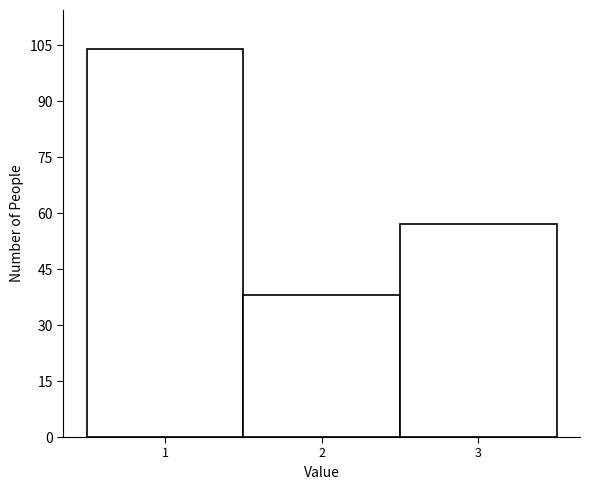

What is the height of the bar covering 1.5 to 2.5 on the x-axis? The values are not printed on the chart, so give them approximately, as read against the axis.

38